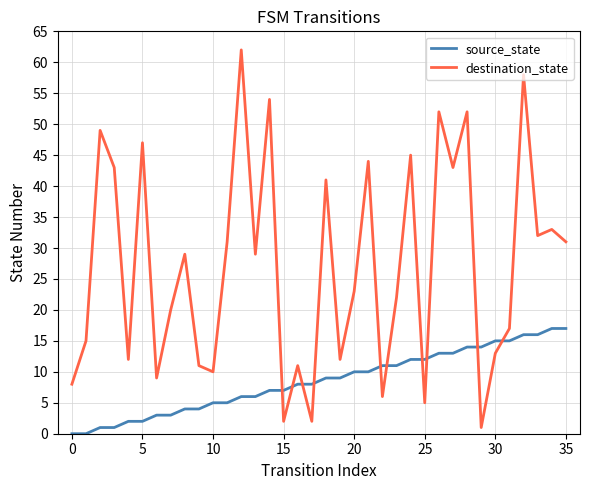

Which series has the largest total across all categories?

destination_state